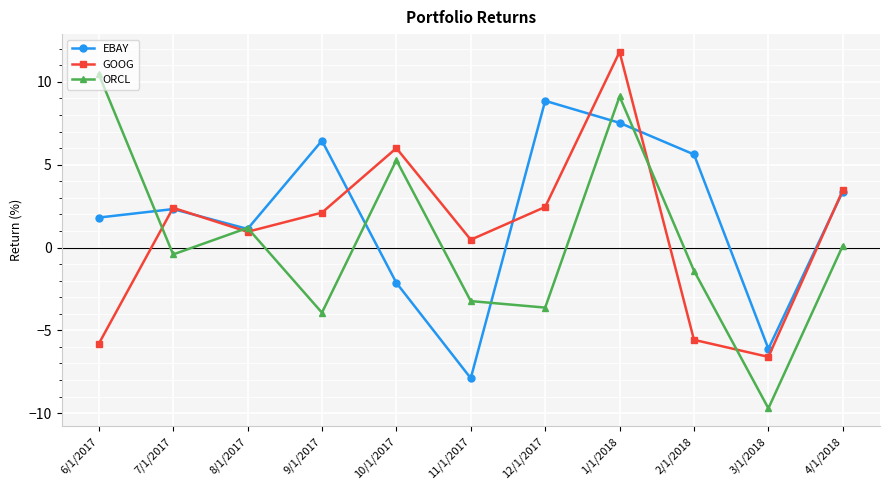

How many data points does each series have?

11